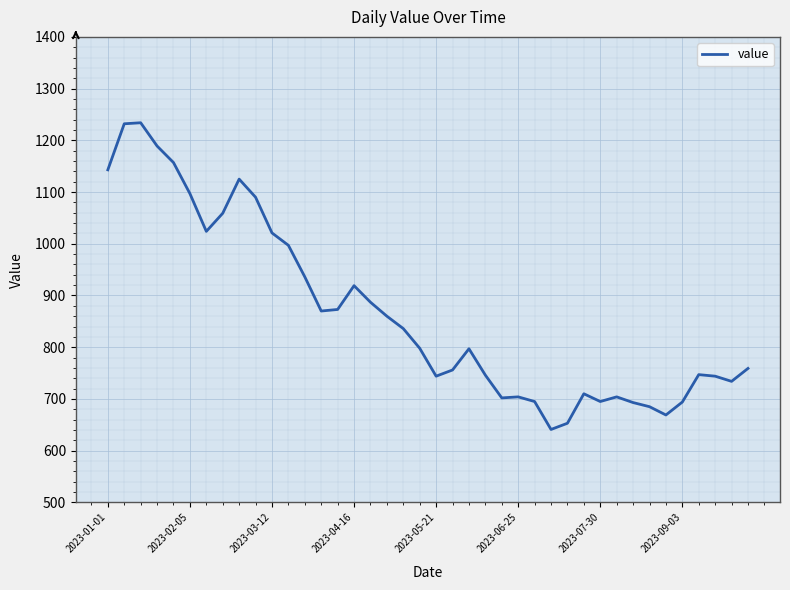

What is the greatest value displayed?

1234